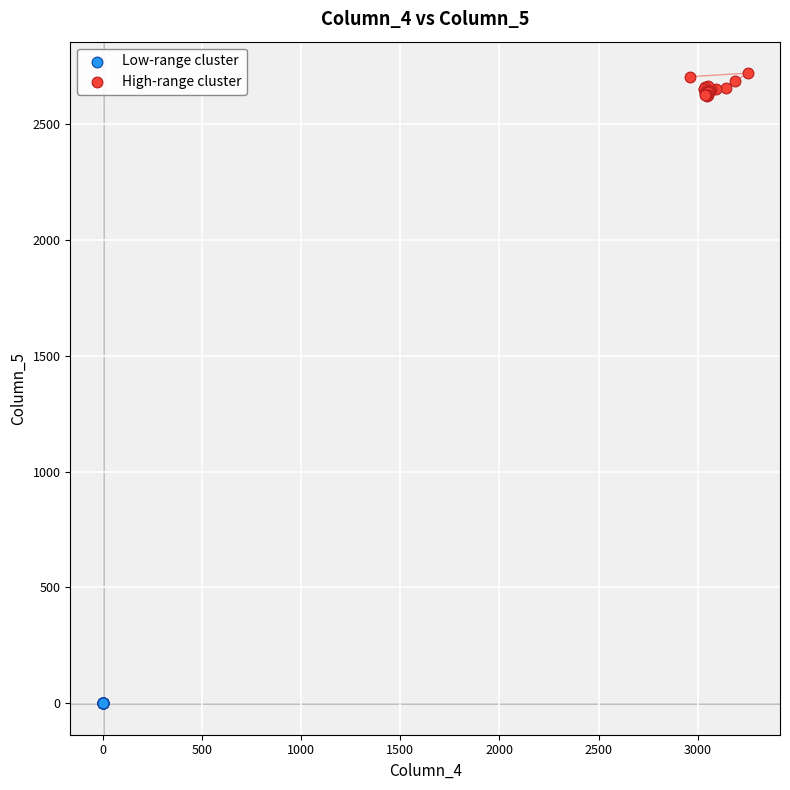

Which series reaches the minimum Y coordinate?

Low-range cluster